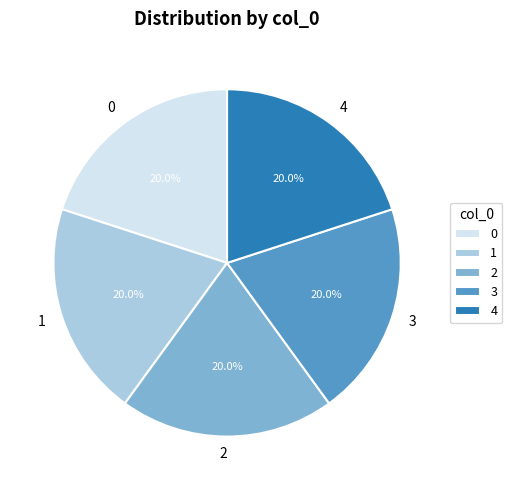

How many segments does this pie chart have?

5